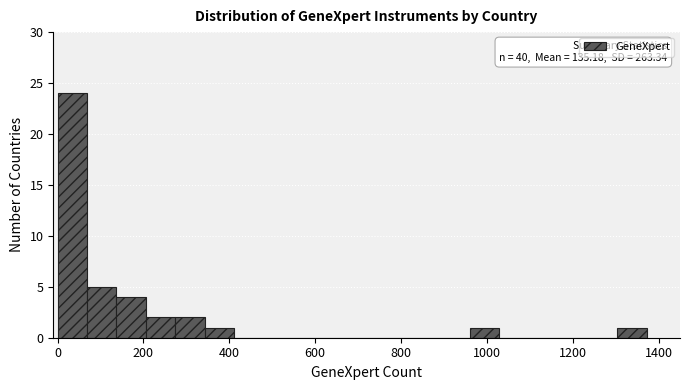

Around what value on the x-axis is the tallest bar? Give the approximate position of its centre, as read against the axis.

40